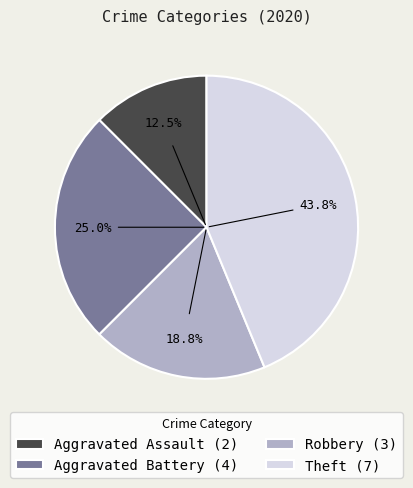

What percentage is the Theft slice, to the nearest percent?

44%